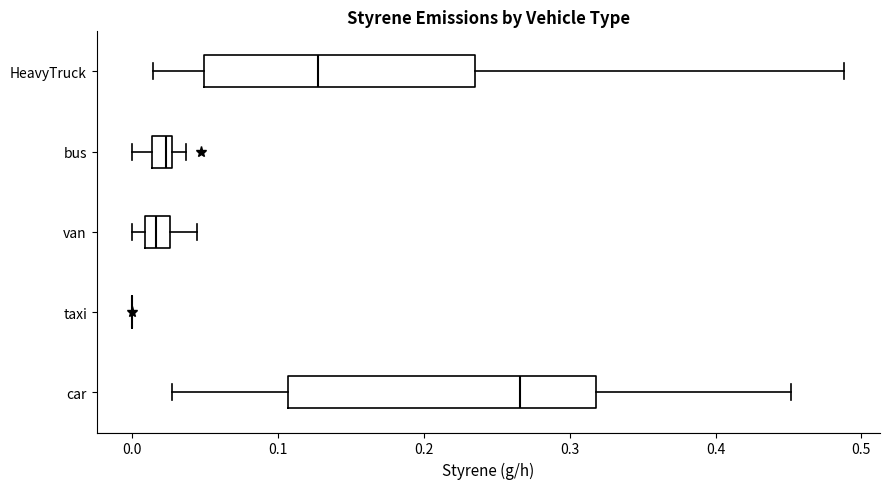

Where does the left whisker of the box for bus end on the x-axis? The values are not printed on the chart, so give them approximately, as read against the axis.

0.00